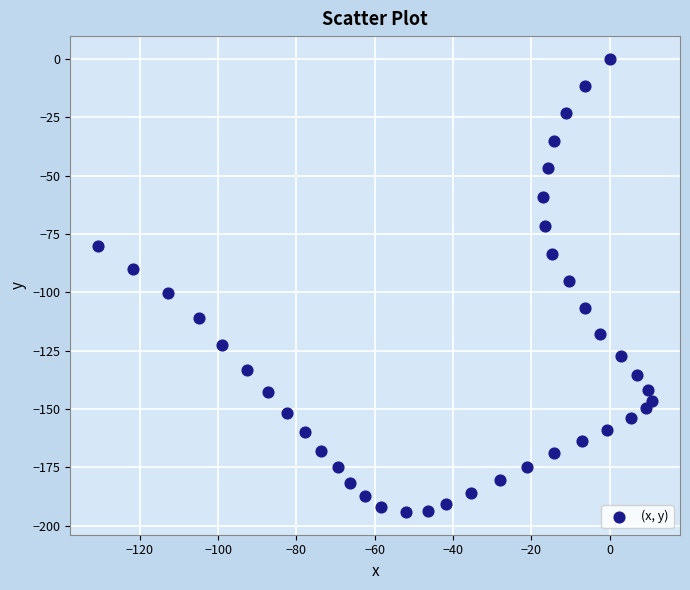

What is the range of X values (max minus min)?

141.6